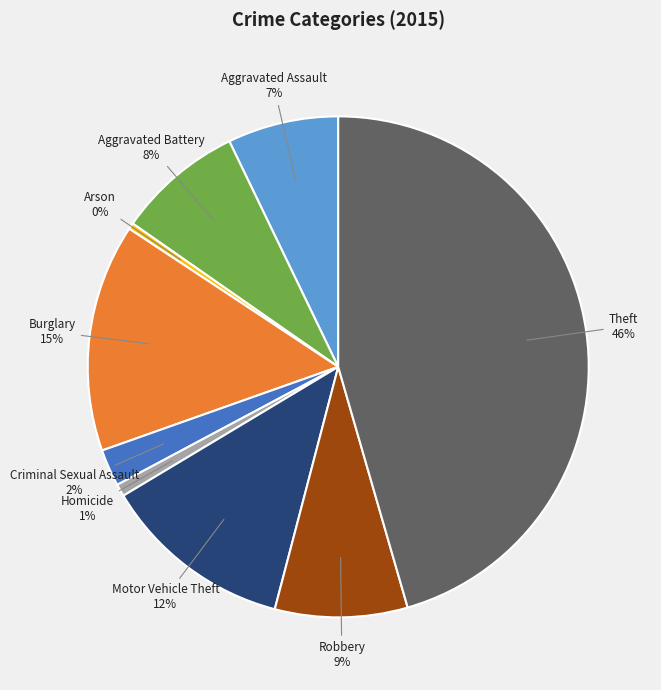

To the nearest percent, what is the difference between the Robbery and Homicide slice percentages?

8%